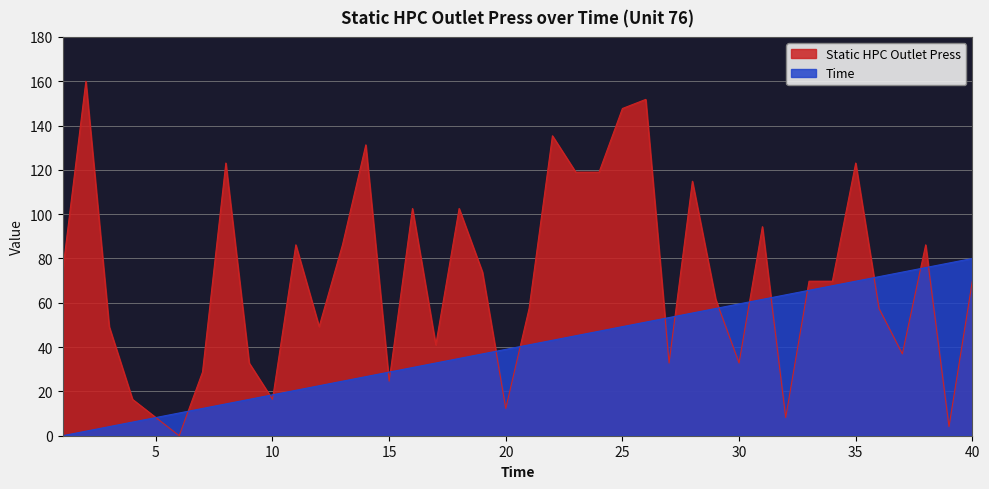

What is the difference between the maximum and minimum values in the Static HPC Outlet Press series?

160.0